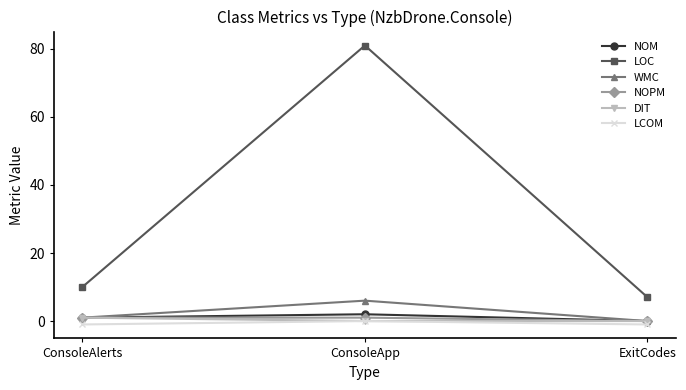

Reading left to right, list all the values displayed in this chart.

NOM: ConsoleAlerts=1	ConsoleApp=2	ExitCodes=0
LOC: ConsoleAlerts=10	ConsoleApp=81	ExitCodes=7
WMC: ConsoleAlerts=1	ConsoleApp=6	ExitCodes=0
NOPM: ConsoleAlerts=1	ConsoleApp=1	ExitCodes=0
DIT: ConsoleAlerts=1	ConsoleApp=0	ExitCodes=0
LCOM: ConsoleAlerts=-1	ConsoleApp=0	ExitCodes=-1